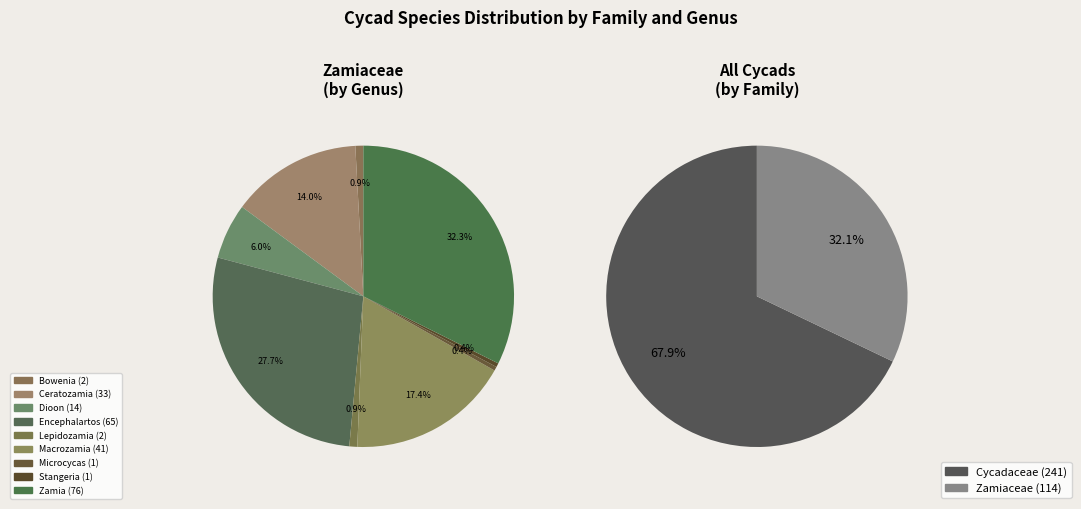

Which slice is the largest?

Cycadaceae